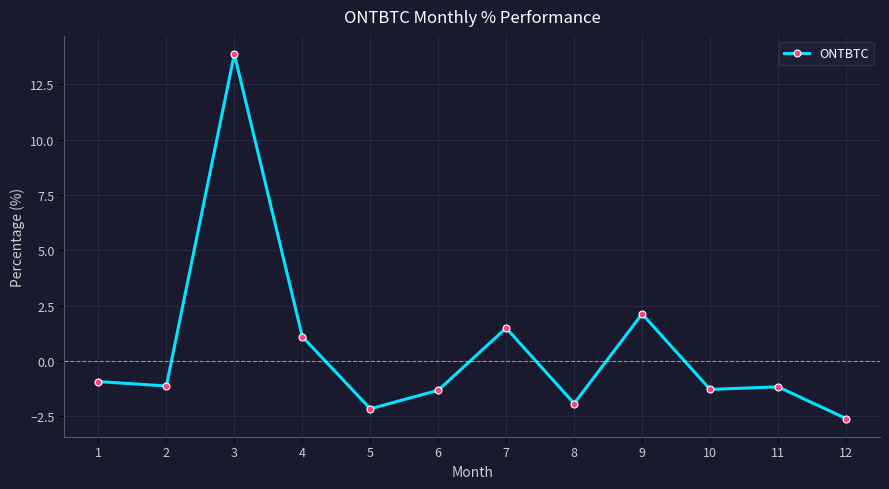

At which category does the data reach its first local peak?

3